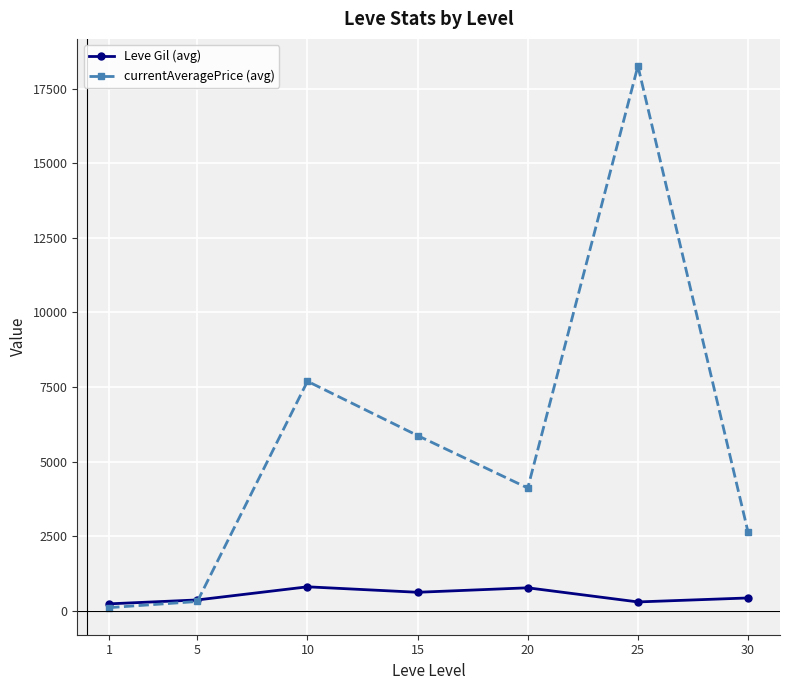

Where do currentAveragePrice (avg) and Leve Gil (avg) first cross each other?

5 and 10